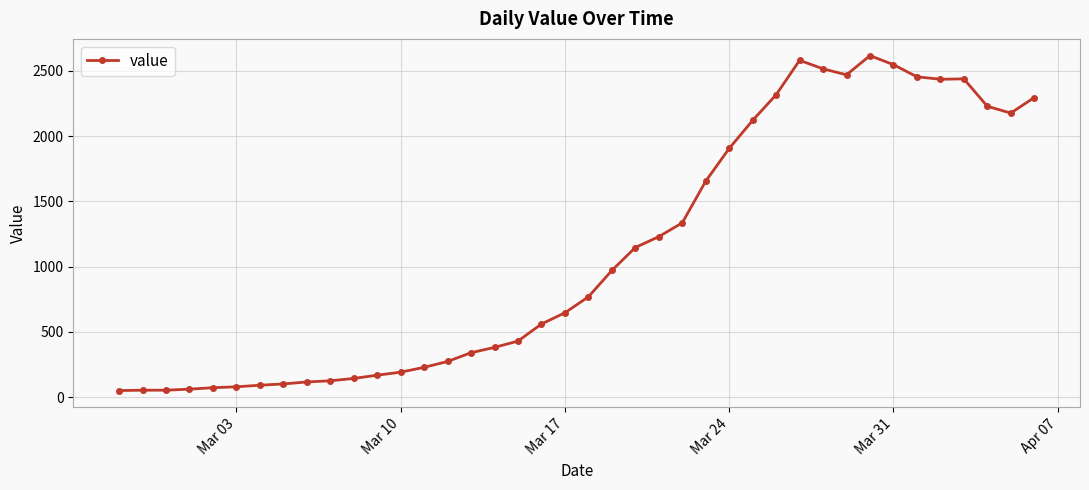

What is the difference between the maximum and minimum values?

2566